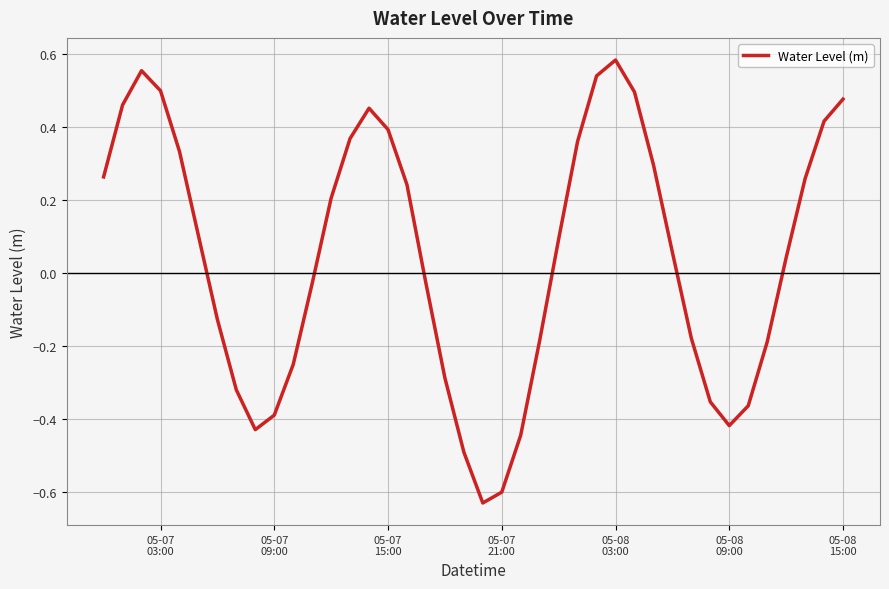

What is the difference between the maximum and minimum values?

1.2